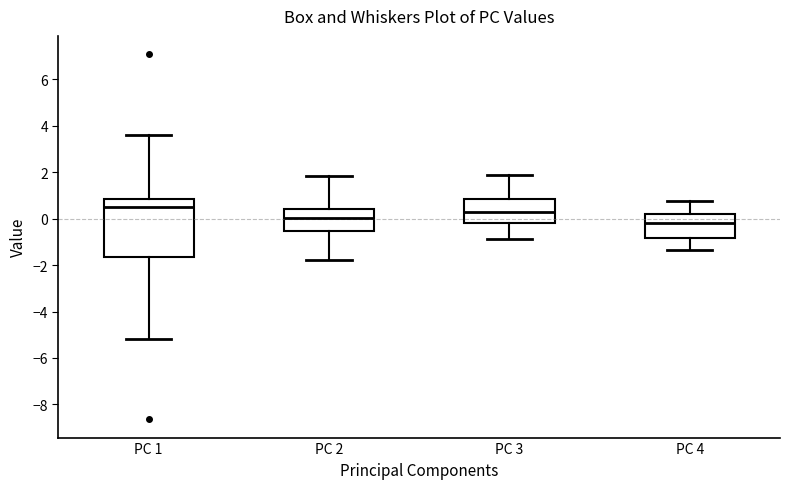

Which box's median line is the lowest?

PC 4